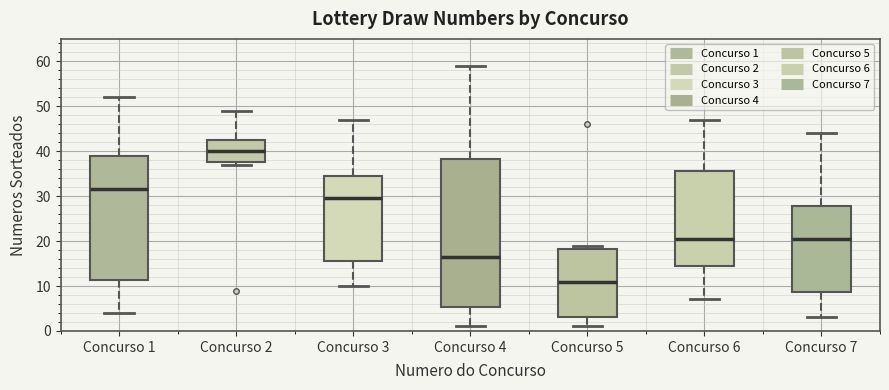

Which box has the lowest median line?

Concurso 5